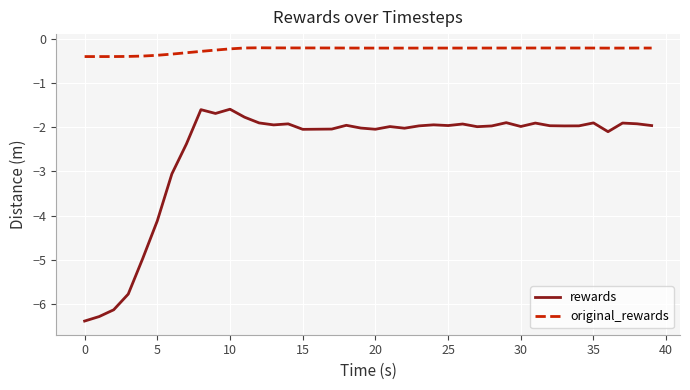

True or false: rewards and original_rewards intersect in this chart.

False